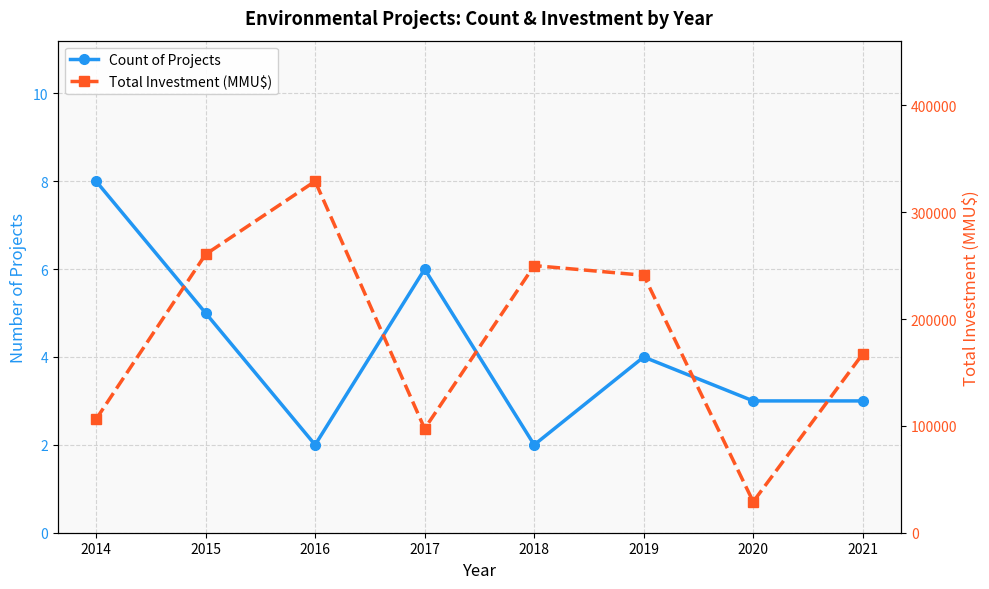

What is the sum of the Total Investment (MMU$) values at 2020 and 2021?

196332